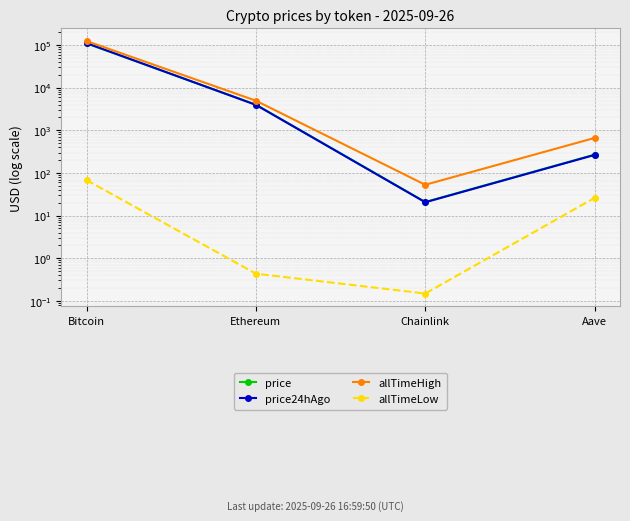

At how many categories does at least one series exceed 55093?

1